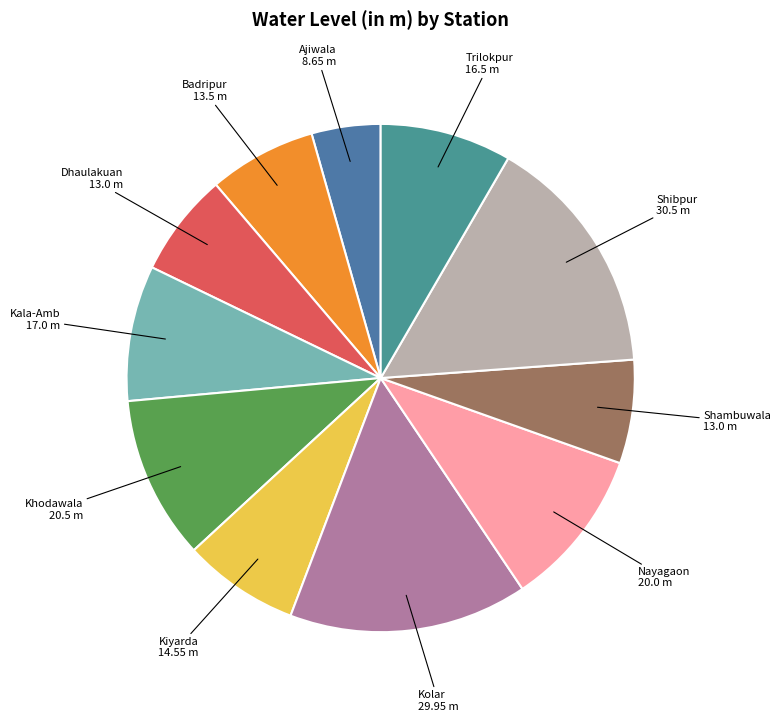

Count the number of slices in the pie.

11